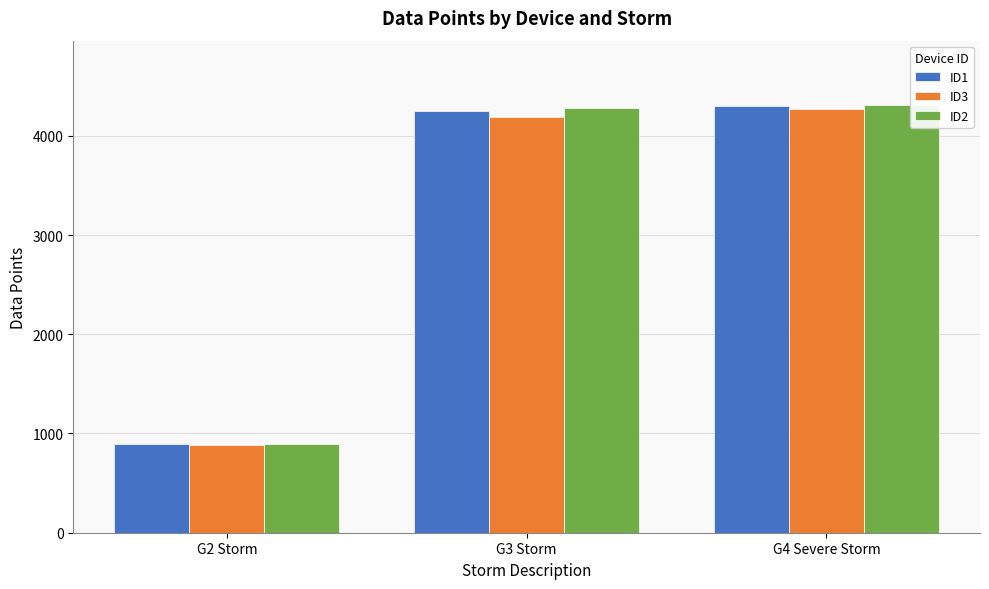

What is the sum of the ID2 values at G4 Severe Storm and G3 Storm?

8594